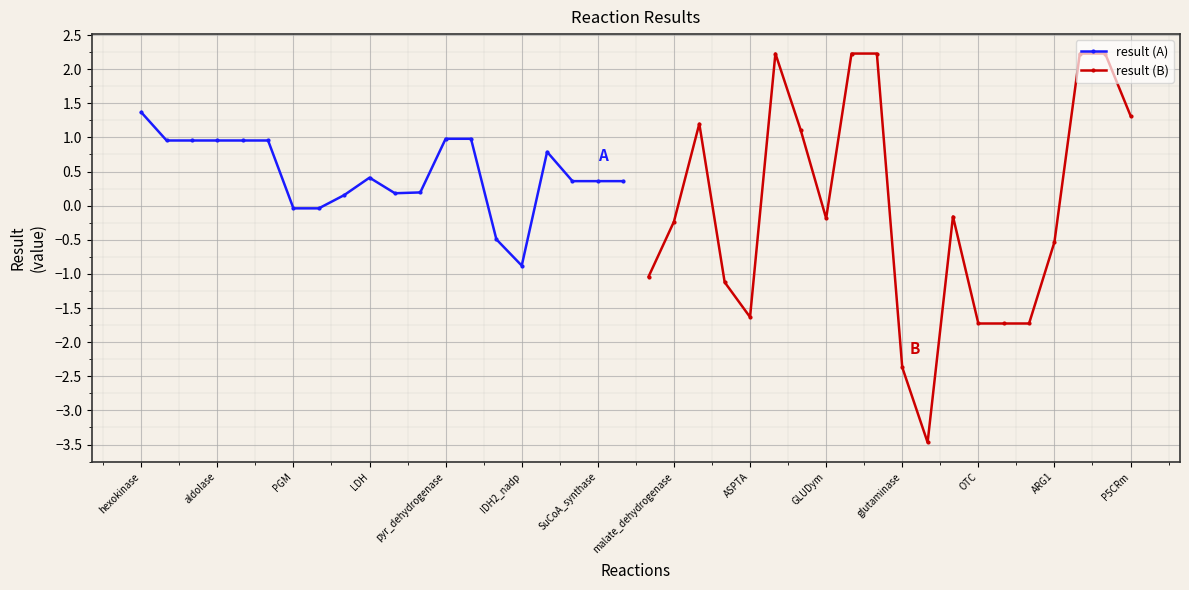

What is the maximum value for result (A)?

1.4